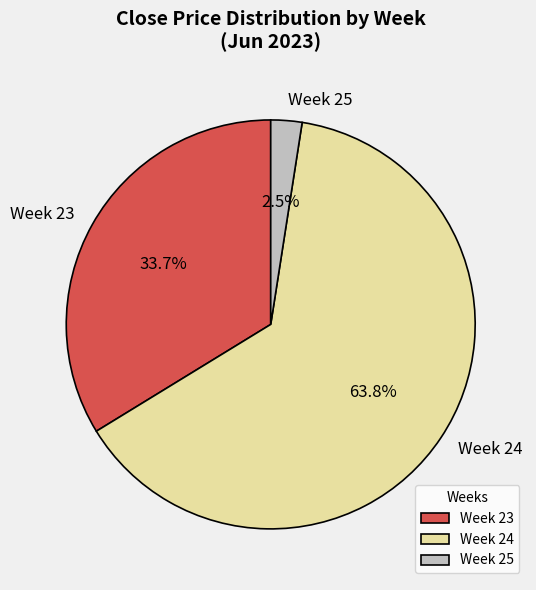

How many slices are in this pie chart?

3